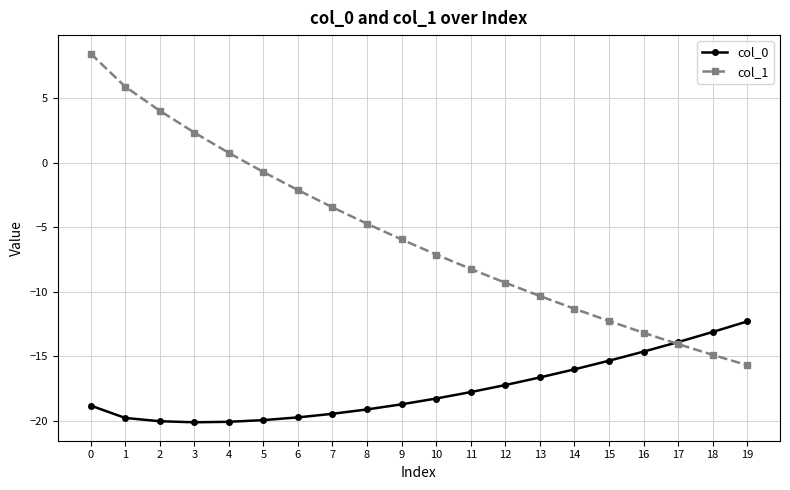

Which series has the largest total across all categories?

col_1